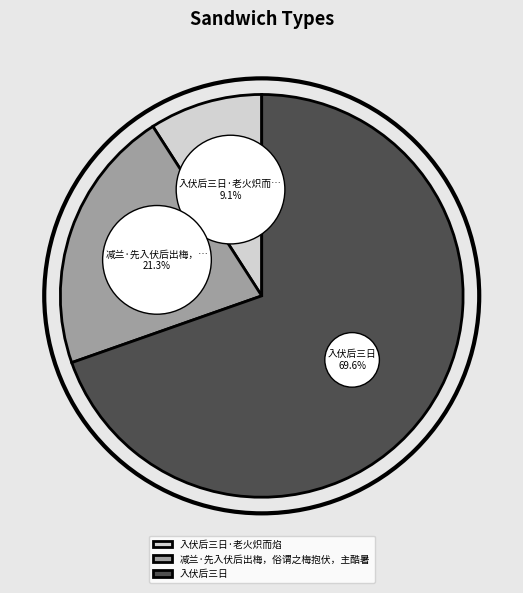

Is there a majority slice in this chart?

Yes